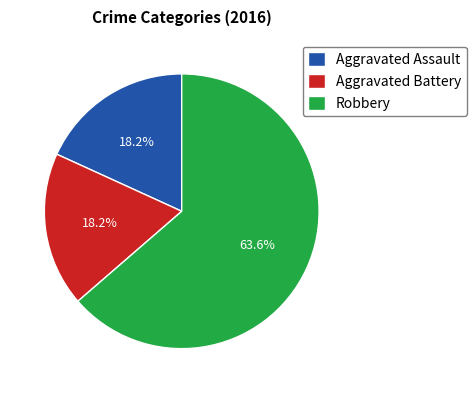

How many segments does this pie chart have?

3